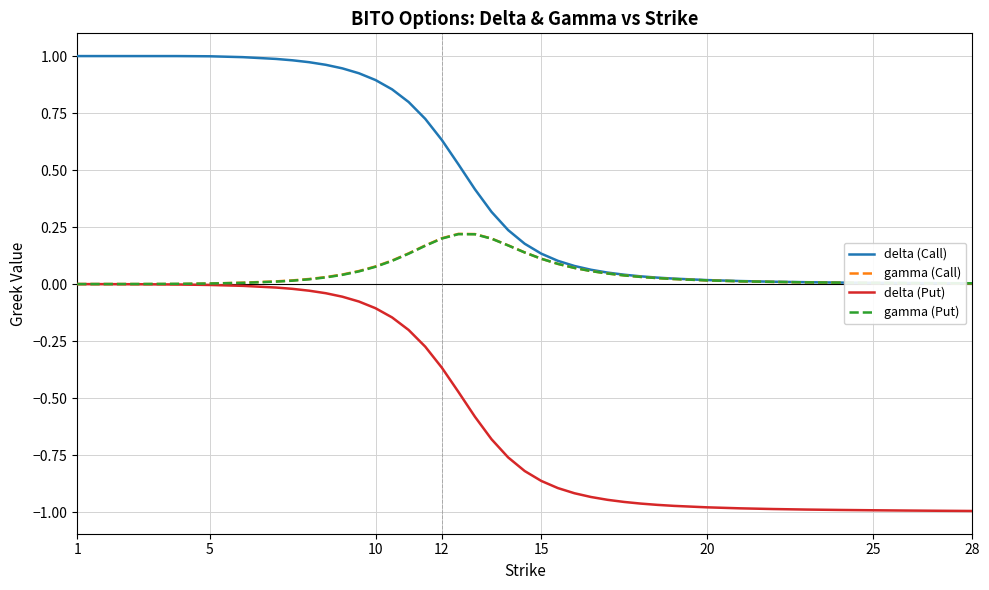

True or false: delta (Put) and delta (Call) cross at least once.

False